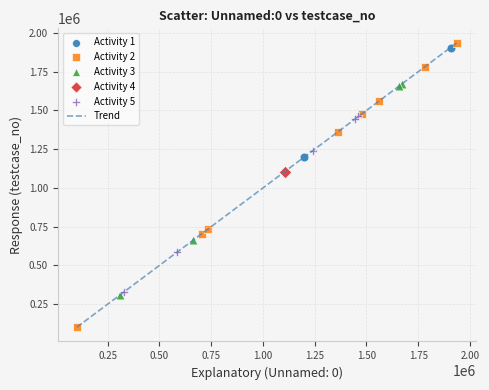

What is the smallest value displayed?

101519.0